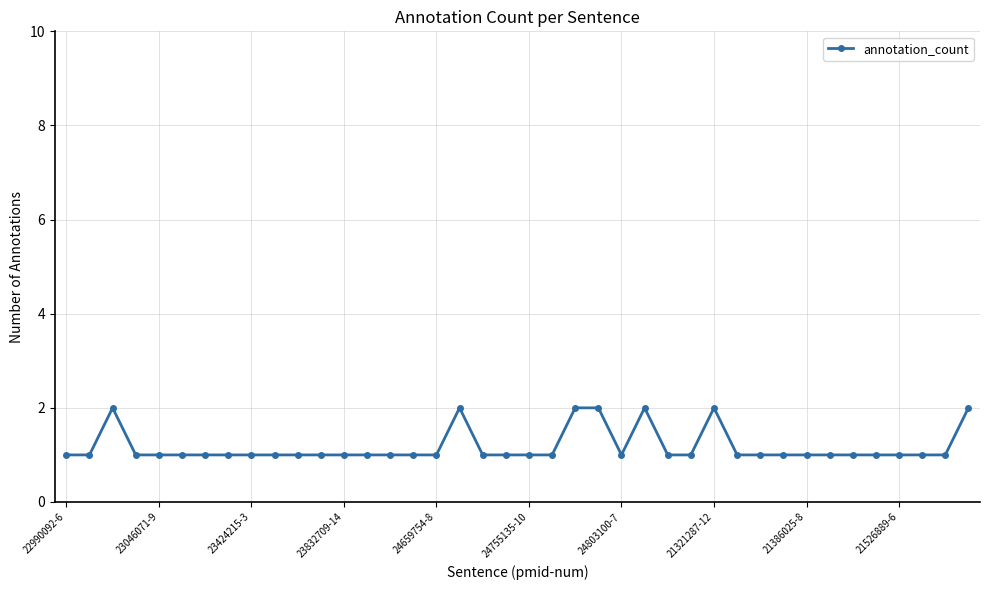

True or false: the data has more than 2 interior local peaks.

True